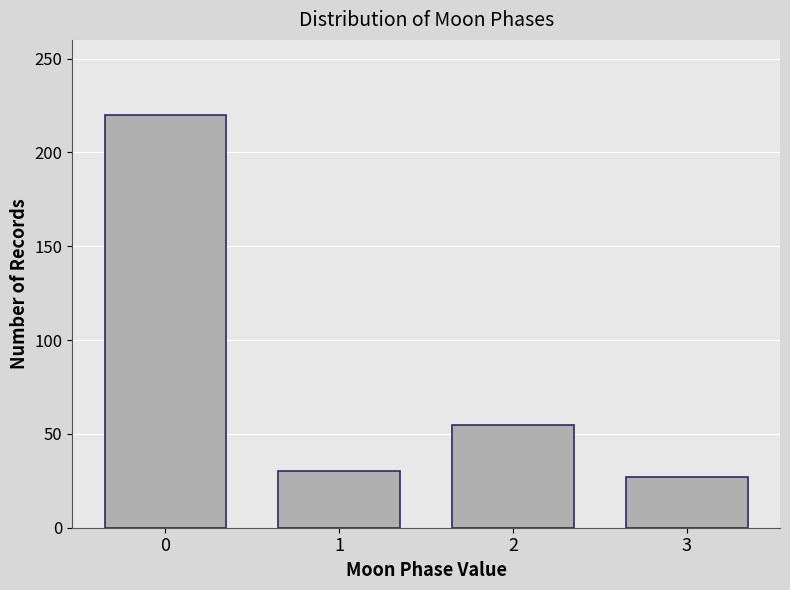

Reading left to right, transcribe all the data shown in this chart.

0=220	1=30	2=55	3=27